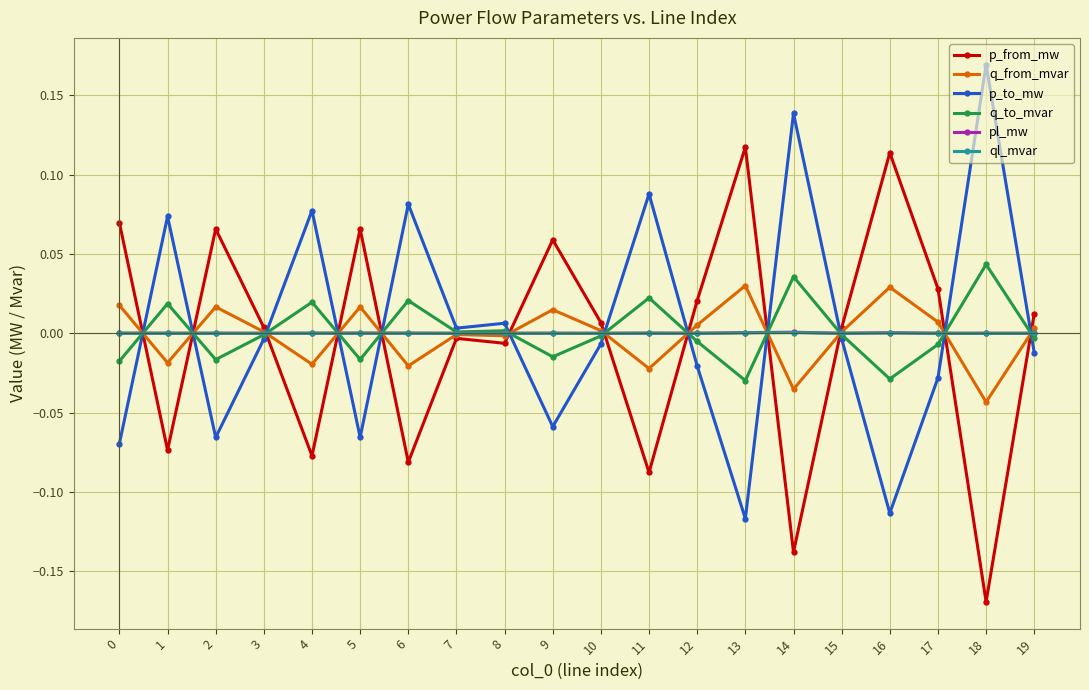

Where is the first local minimum for p_to_mw?

2